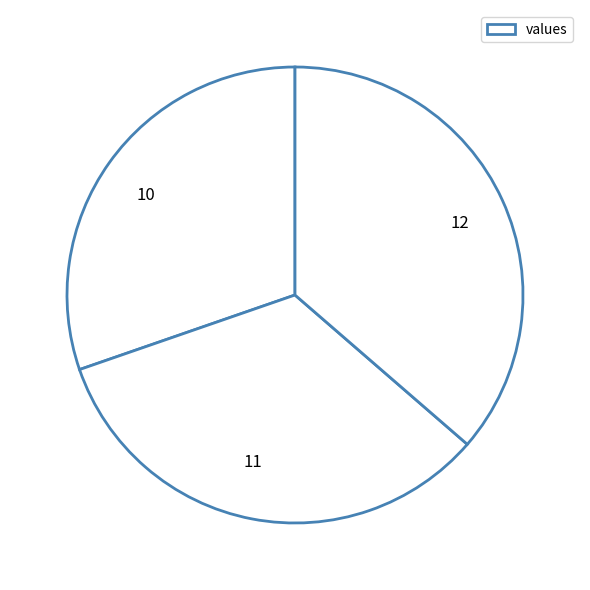

Count the number of slices in the pie.

3